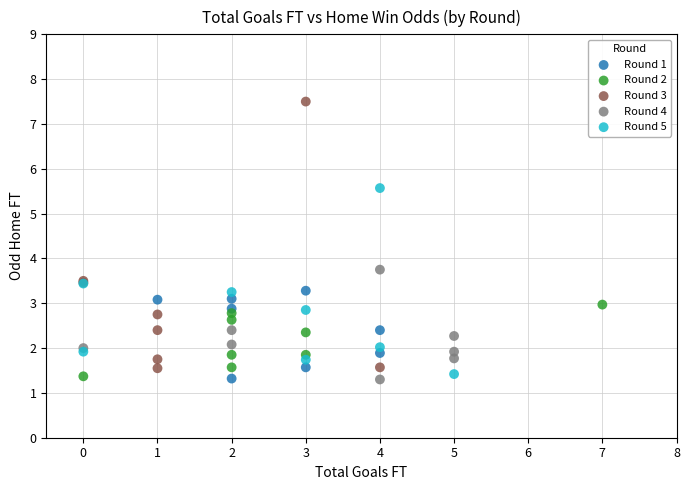

Which series has the largest Y range (max minus min)?

Round 3